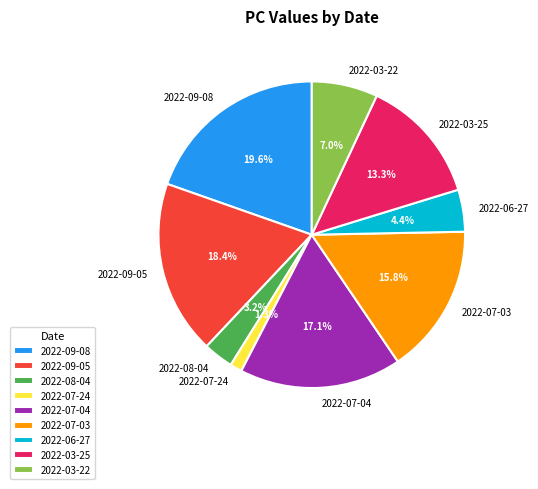

How many segments does this pie chart have?

9